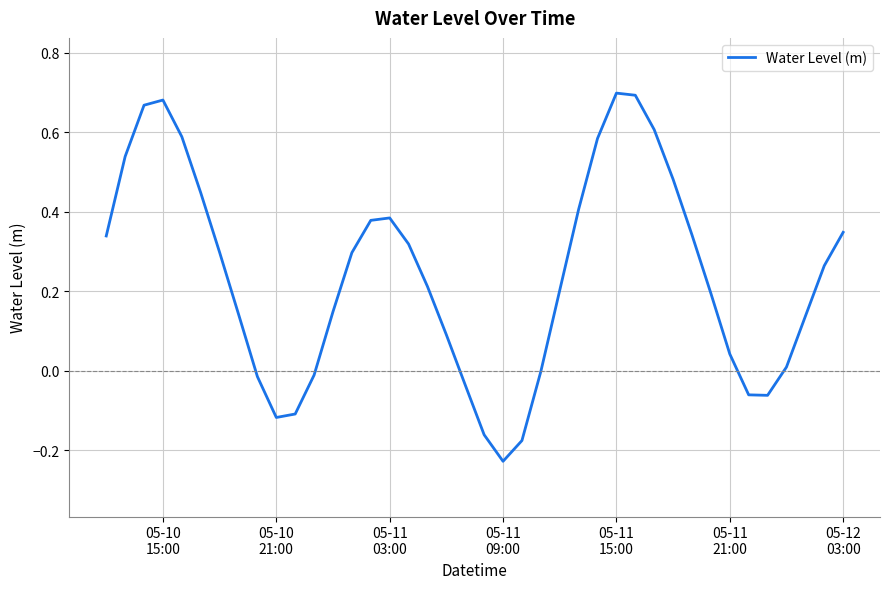

What is the difference between the maximum and minimum values?

0.9